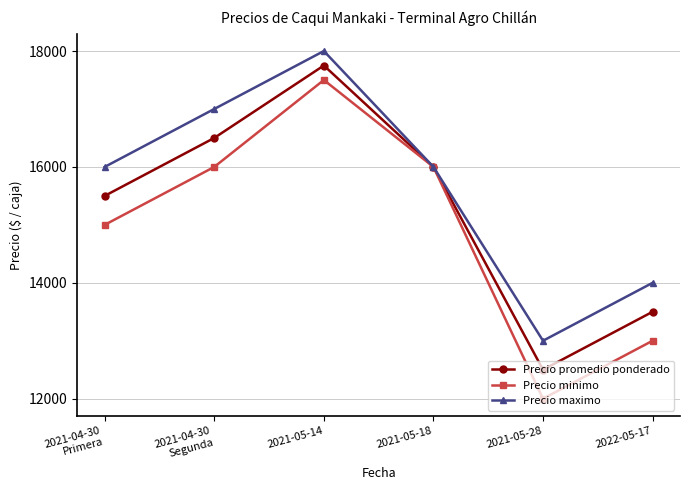

True or false: Precio promedio ponderado has a value of 9948 at 2021-04-30
Segunda.

False